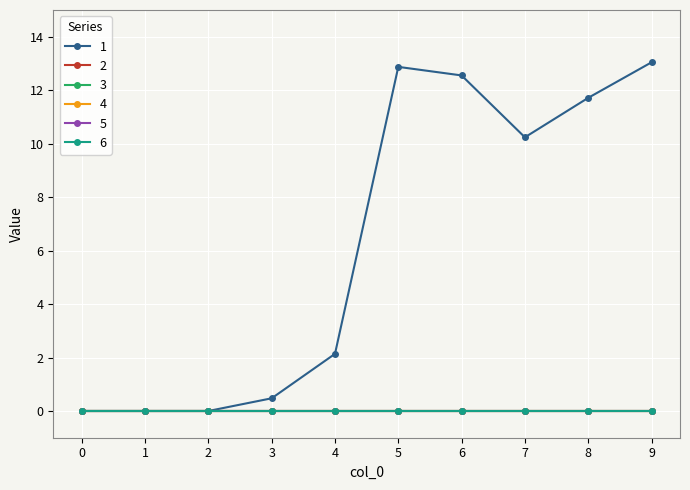

True or false: 5 and 4 cross at least once.

False